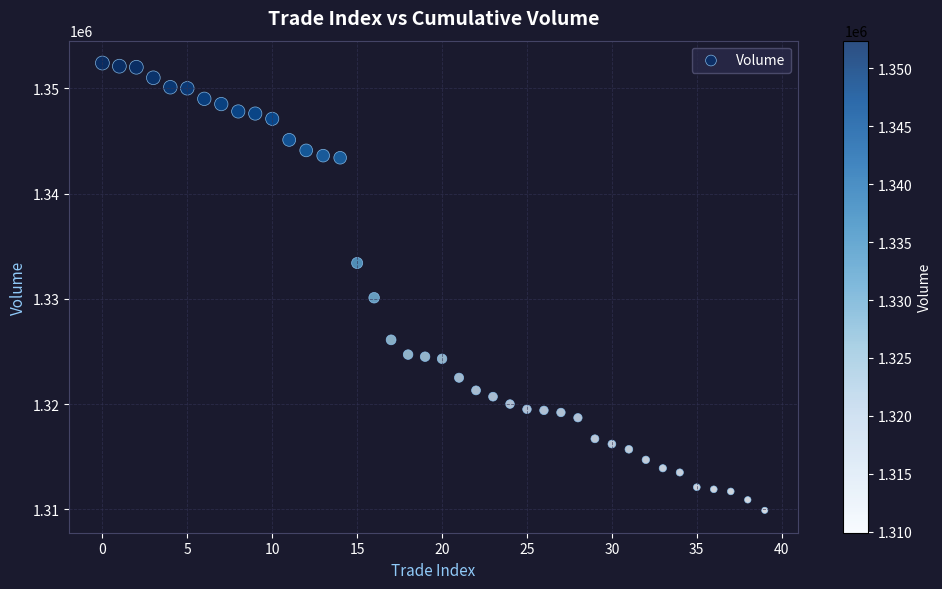

What is the range of Y values (max minus min)?

42500